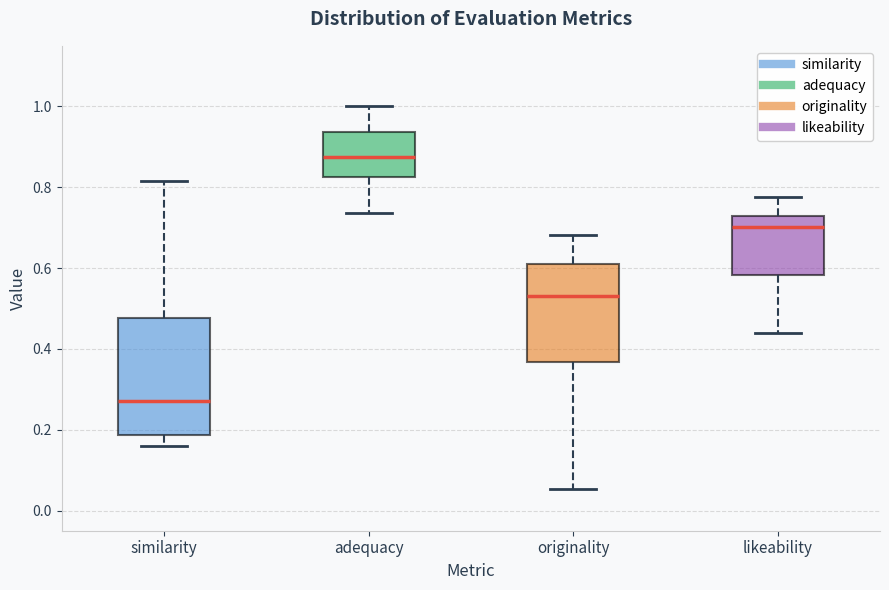

Reading left to right, transcribe this box plot: for each box, give where its median line is, the range the box spans, and where its two whiskers end, as read against the y-axis. The values are not printed on the chart, so give them approximately, as read against the axis.

similarity: median 0.28, box 0.18 to 0.48, whiskers 0.16 to 0.82
adequacy: median 0.88, box 0.82 to 0.94, whiskers 0.74 to 1.00
originality: median 0.54, box 0.36 to 0.60, whiskers 0.06 to 0.68
likeability: median 0.70, box 0.58 to 0.72, whiskers 0.44 to 0.78